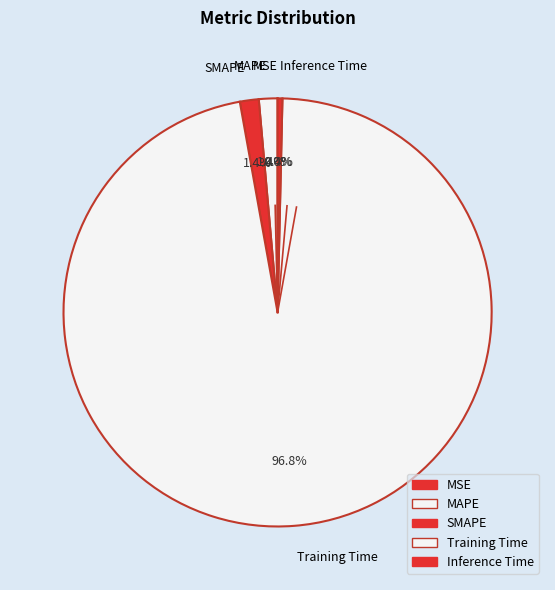

Which slice is the largest?

Training Time